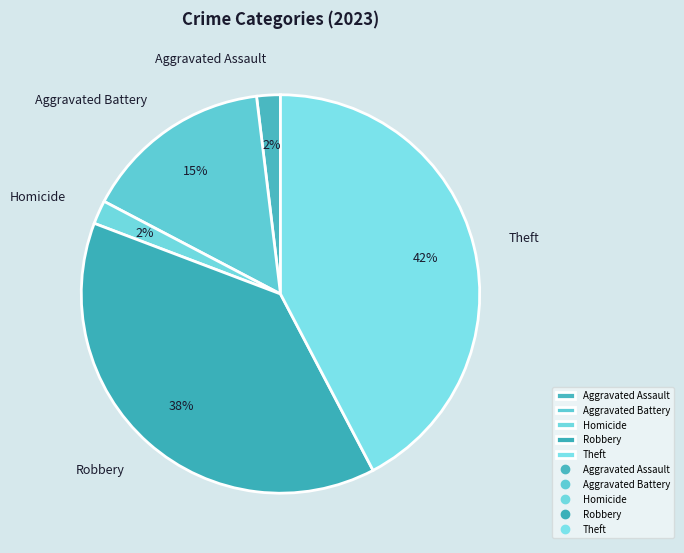

Is the sum of Homicide and Theft greater than half?

No